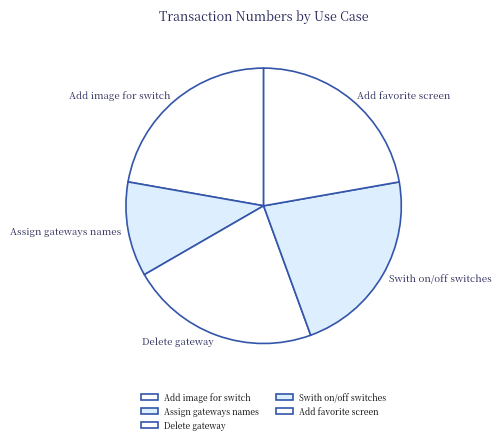

What is the smallest slice in the pie chart?

Assign gateways names